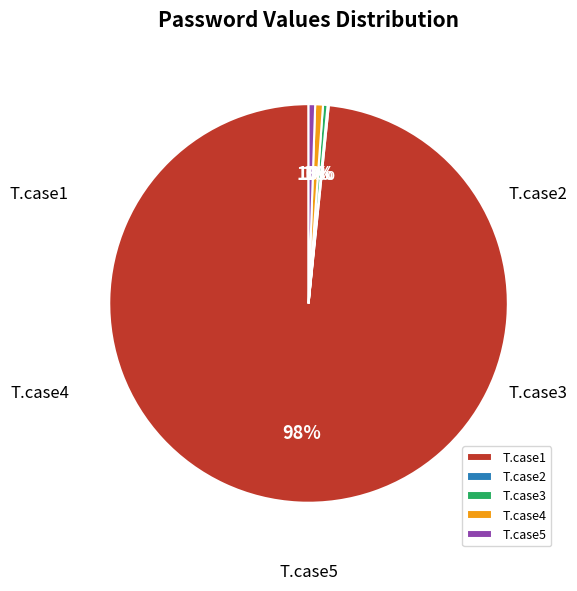

The T.case5 slice represents 11% of the pie. True or false?

False